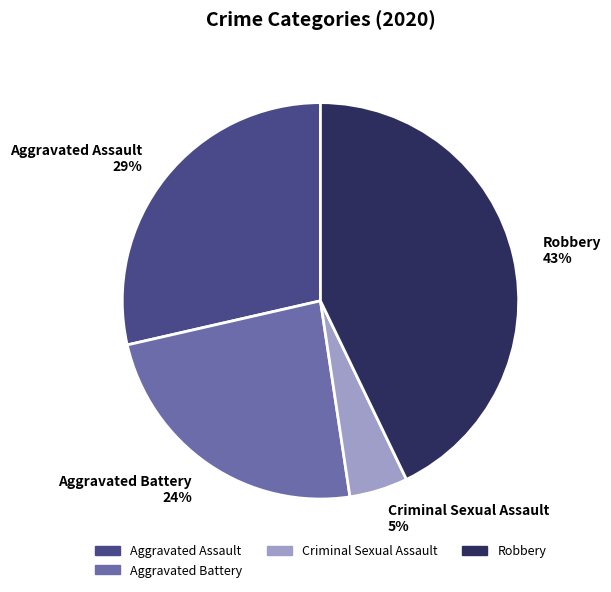

How many slices are in this pie chart?

4